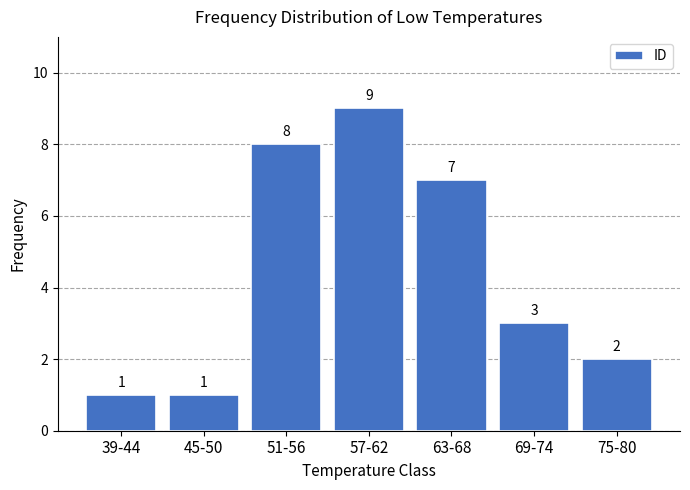

Reading left to right, transcribe all the data shown in this chart.

1	1	8	9	7	3	2